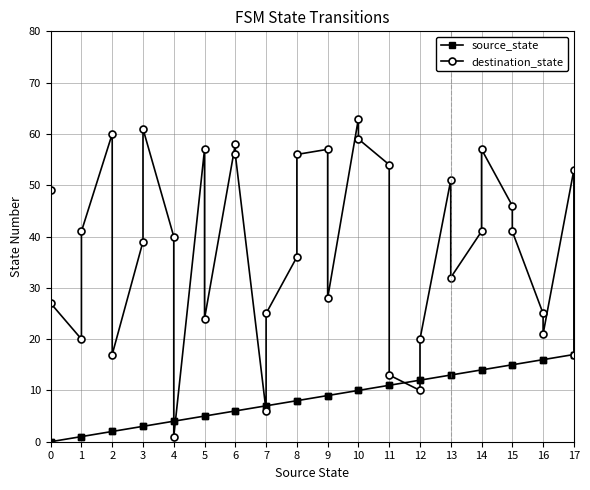

How many values in the source_state series exceed 9?

16